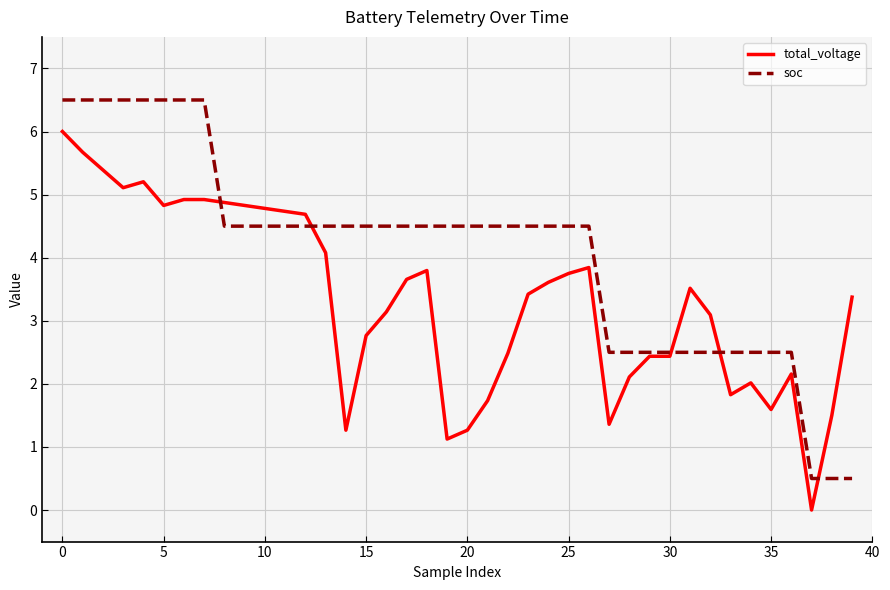

List the series in order of their peak value, lowest first.

total_voltage, soc